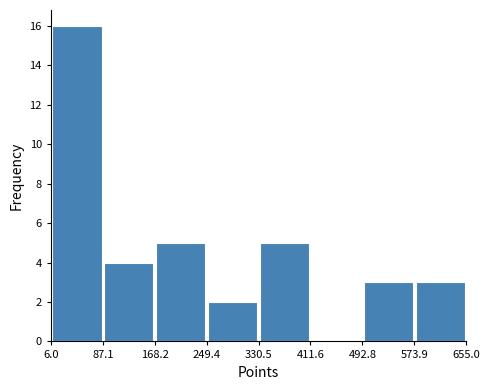

Reading left to right, list every bar in this chart as the range it spans on the x-axis followed by its height. The values are not printed on the chart, so give them approximately, as read against the axis.

6.0 to 87.1: 16
87.1 to 168.2: 4
168.2 to 249.4: 5
249.4 to 330.5: 2
330.5 to 411.6: 5
411.6 to 492.8: 0
492.8 to 573.9: 3
573.9 to 655.0: 3